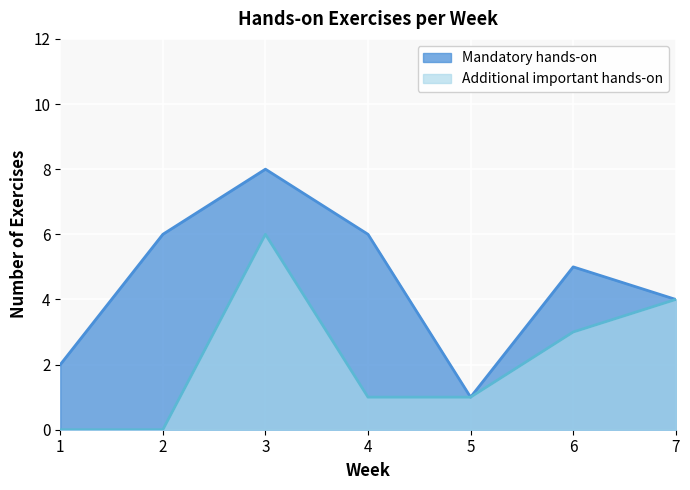

Reading left to right, extract all data points from this chart.

Mandatory hands-on: 1=2	2=6	3=8	4=6	5=1	6=5	7=4
Additional important hands-on: 1=0	2=0	3=6	4=1	5=1	6=3	7=4